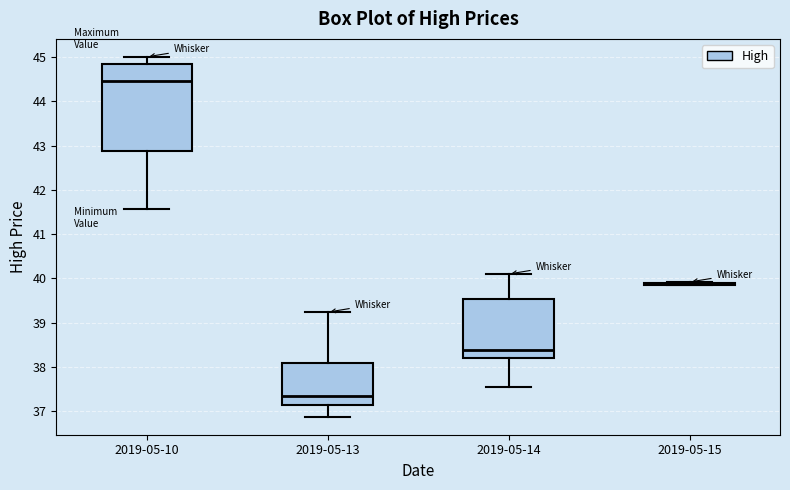

Where does the median line of the box for 2019-05-10 sit on the y-axis? The values are not printed on the chart, so give them approximately, as read against the axis.

44.5